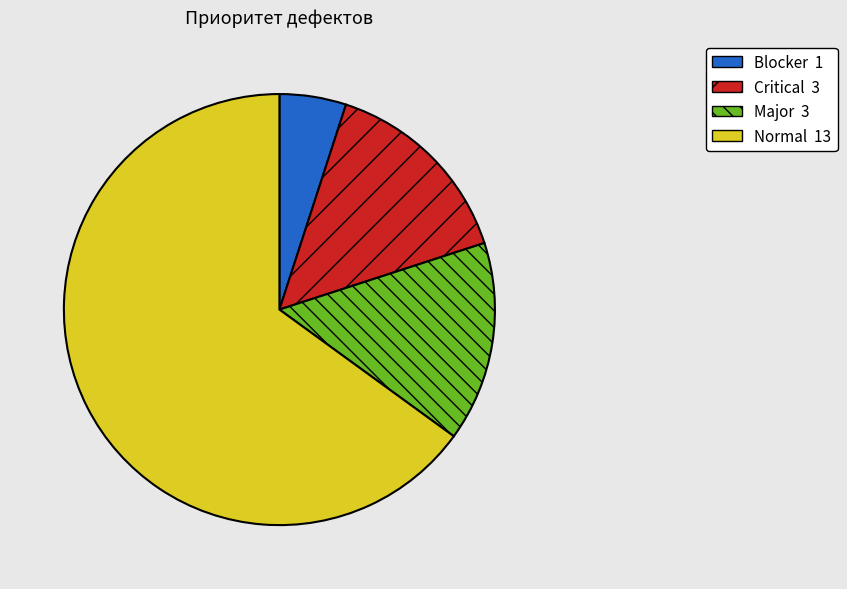

Do Critical and Major together represent more than half of the pie?

No